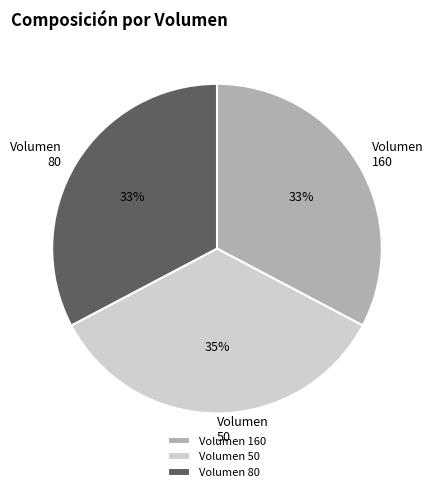

To the nearest percent, what is the average slice percentage?

33%